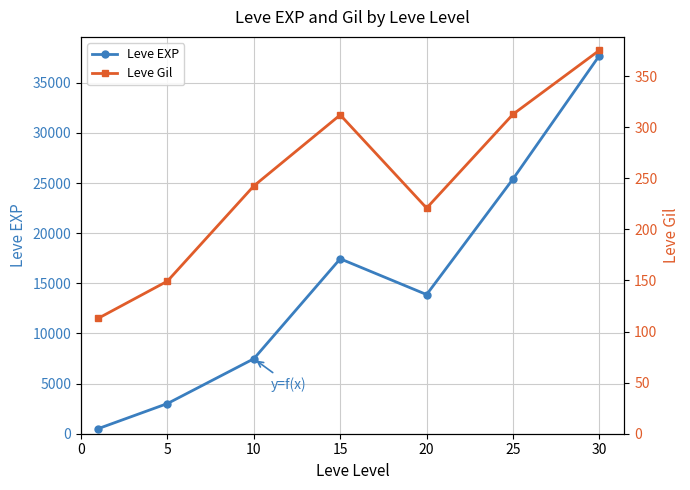

What is the average value of the Leve EXP series?

15062.9